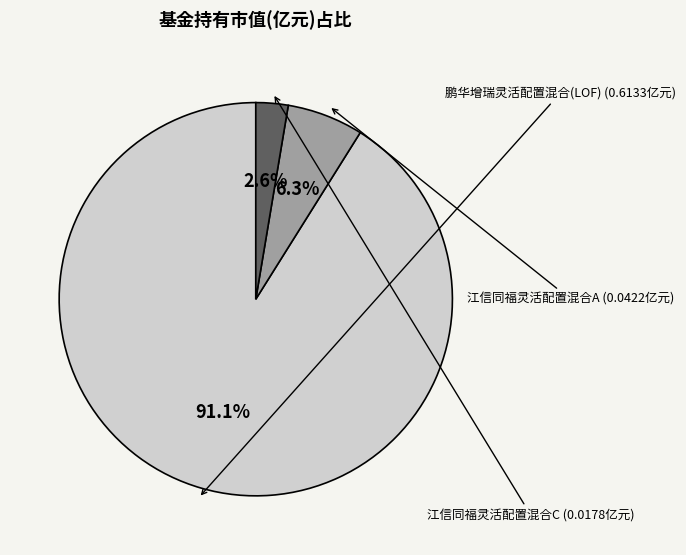

Is there any slice that represents more than half of the pie?

Yes